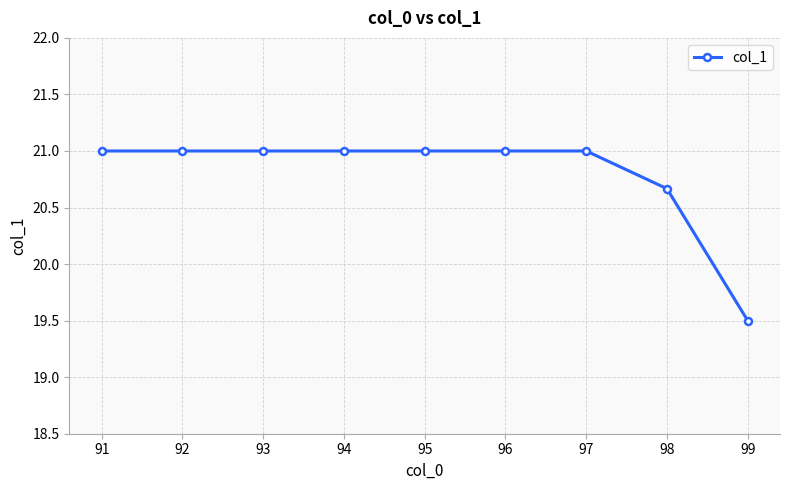

What is the minimum value shown in the chart?

19.5